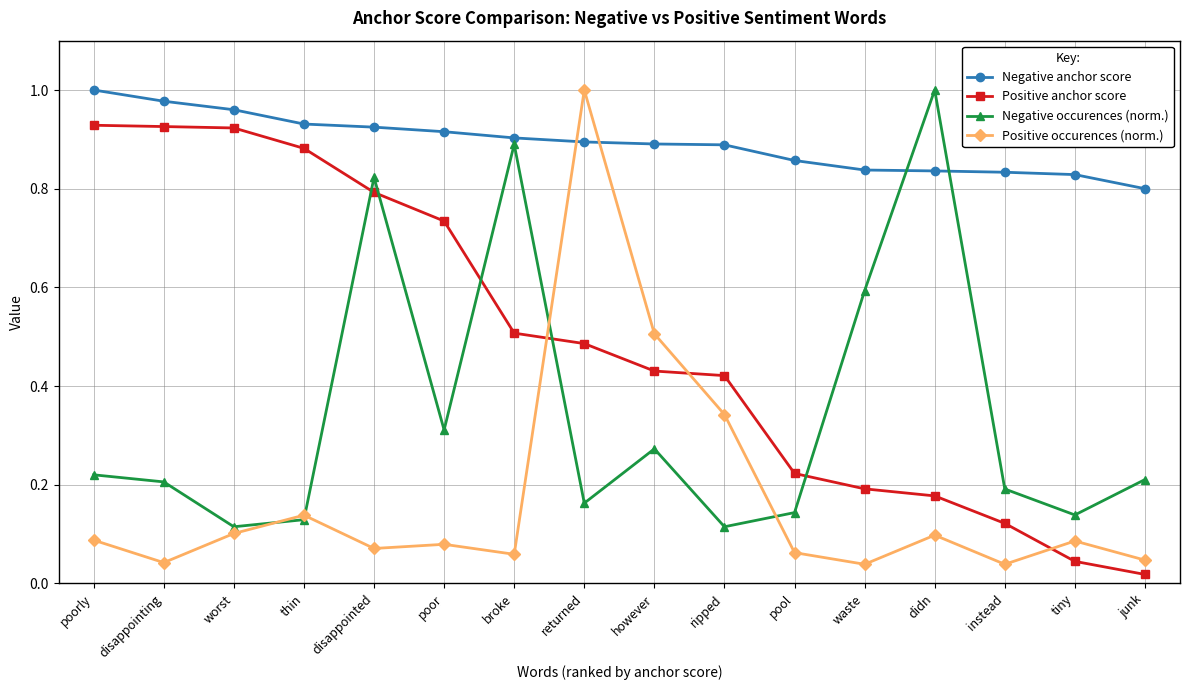

The value of Negative occurences (norm.) at poorly is 0.1. True or false?

False